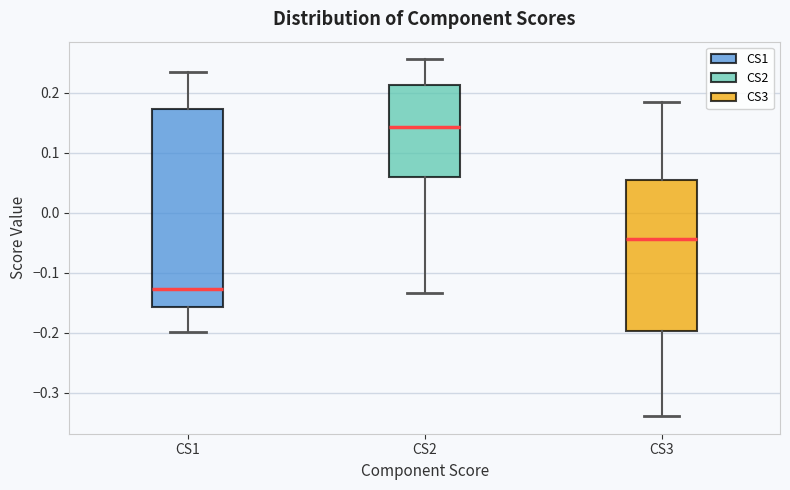

Which box's median line is the lowest?

CS1